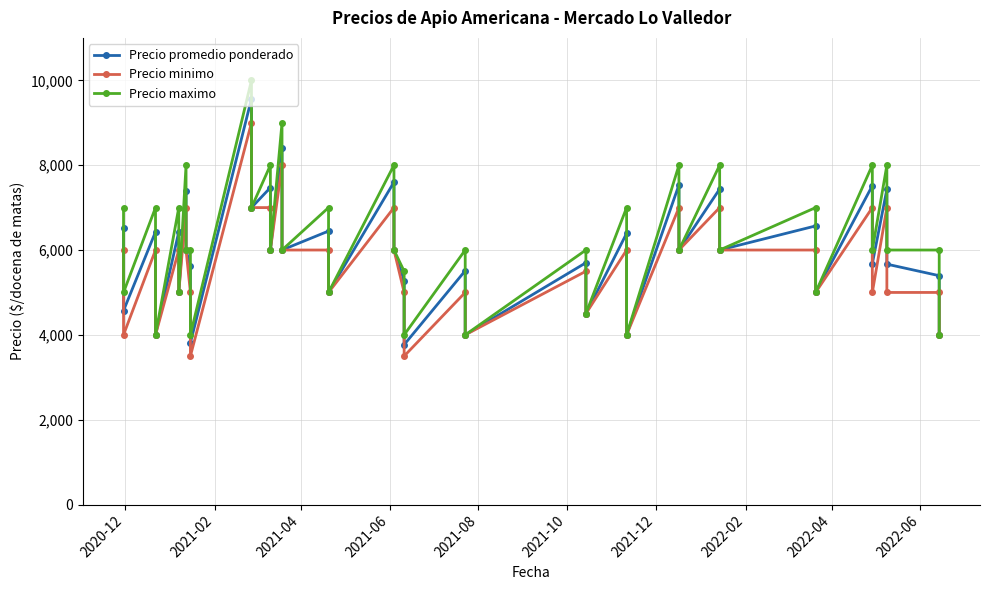

Which series has the largest total across all categories?

Precio maximo